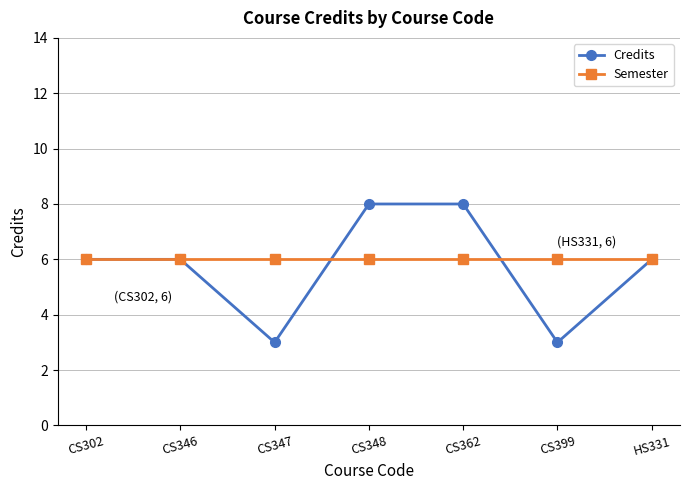

What is the maximum value for Semester?

6